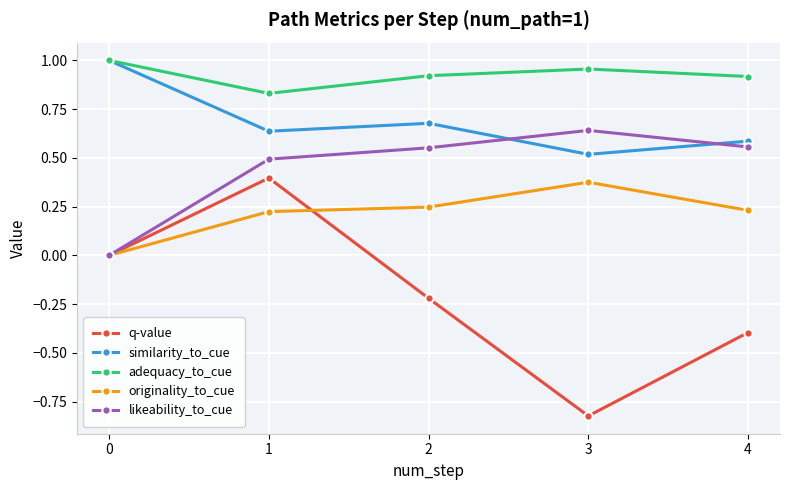

Where is the first local maximum for similarity_to_cue?

2